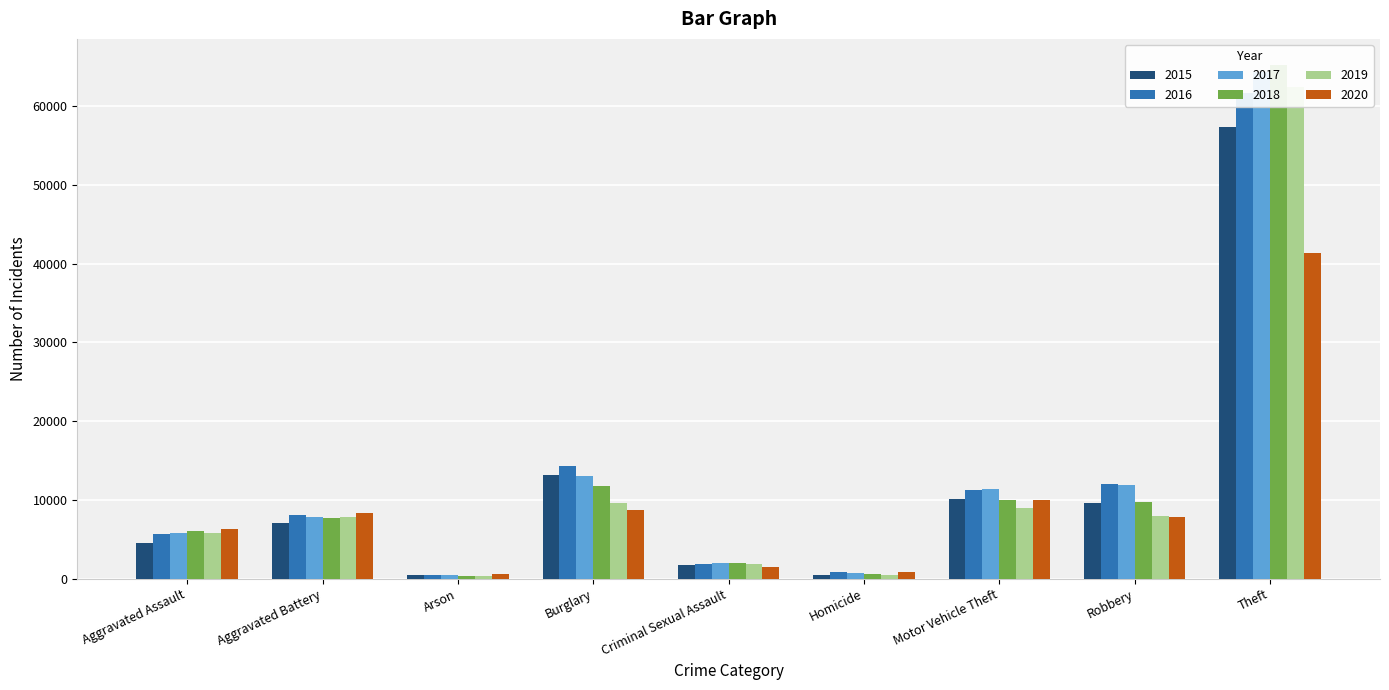

Are the bars grouped side by side (vs. stacked)?

Yes